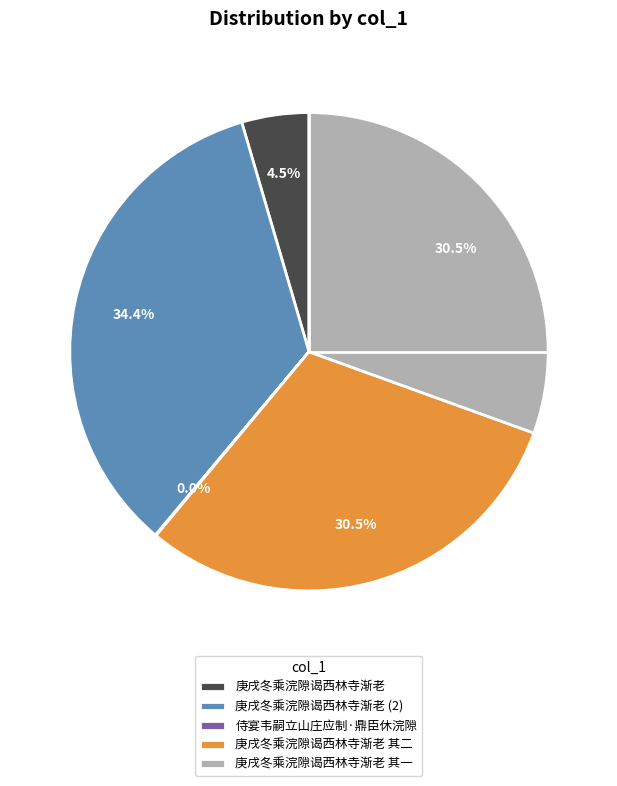

The 庚戌冬乘浣隙谒西林寺渐老 其一 slice represents 24% of the pie. True or false?

False